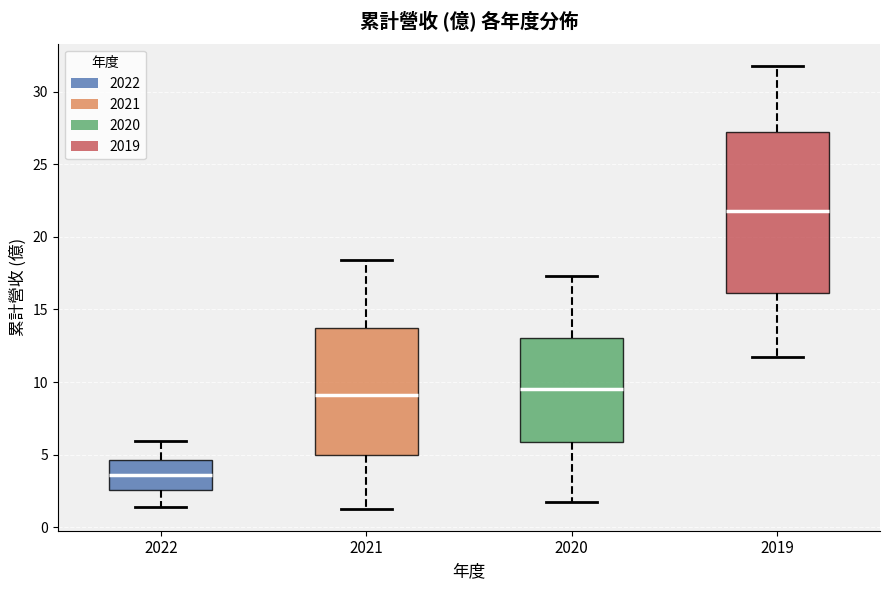

Where is the upper edge of the box at x = 2021 on the y-axis? The values are not printed on the chart, so give them approximately, as read against the axis.

13.5